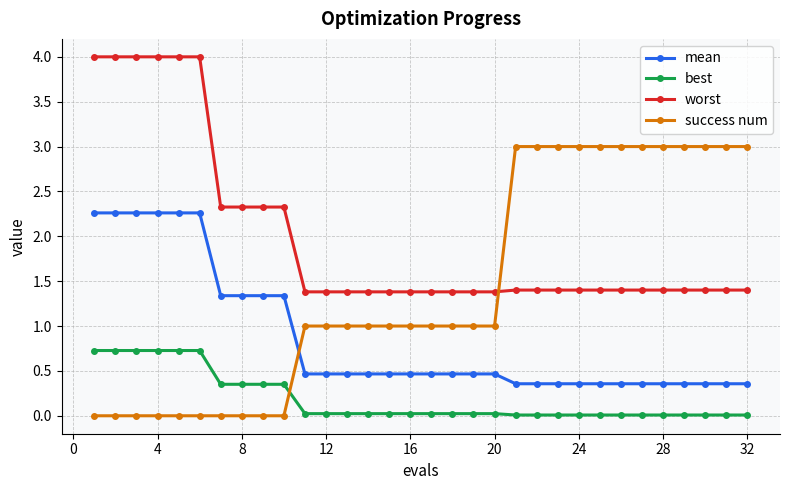

What is the value of the worst point at the 17th from the left?

1.4